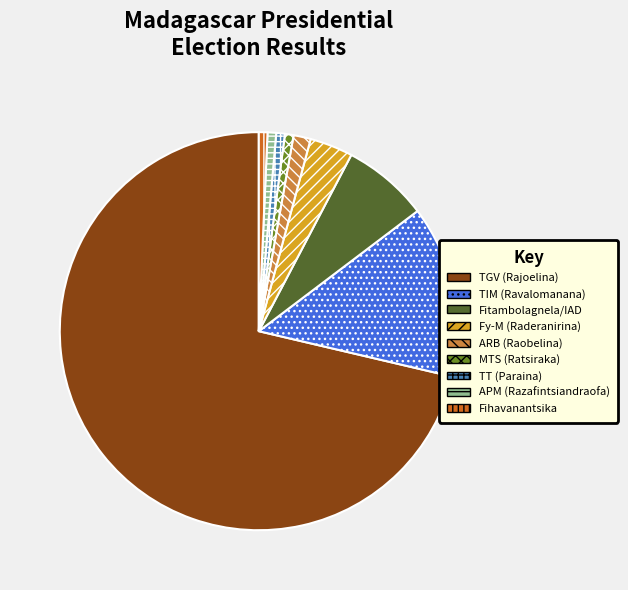

True or false: TGV (Rajoelina) accounts for 62% of the total.

False